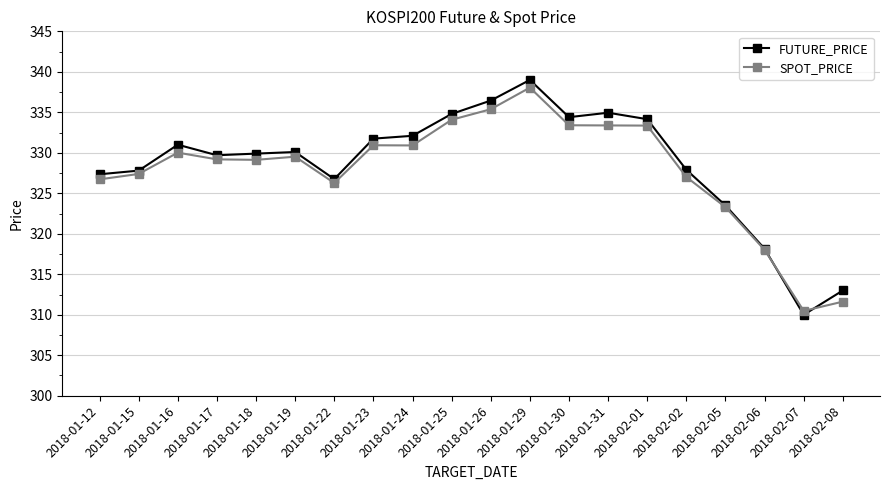

At which label does SPOT_PRICE reach its minimum?

2018-02-07